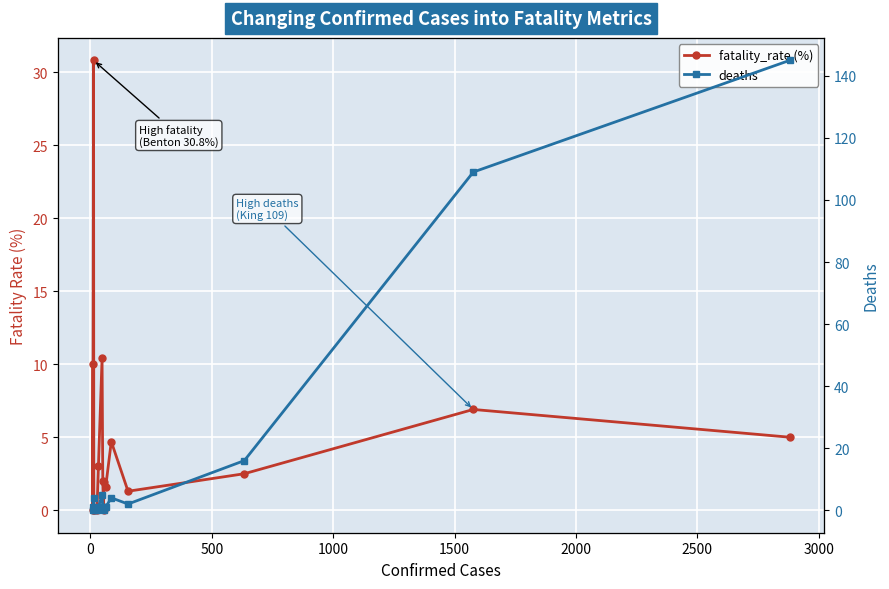

Rank the series by their average value, from lowest to highest.

fatality_rate (%), deaths